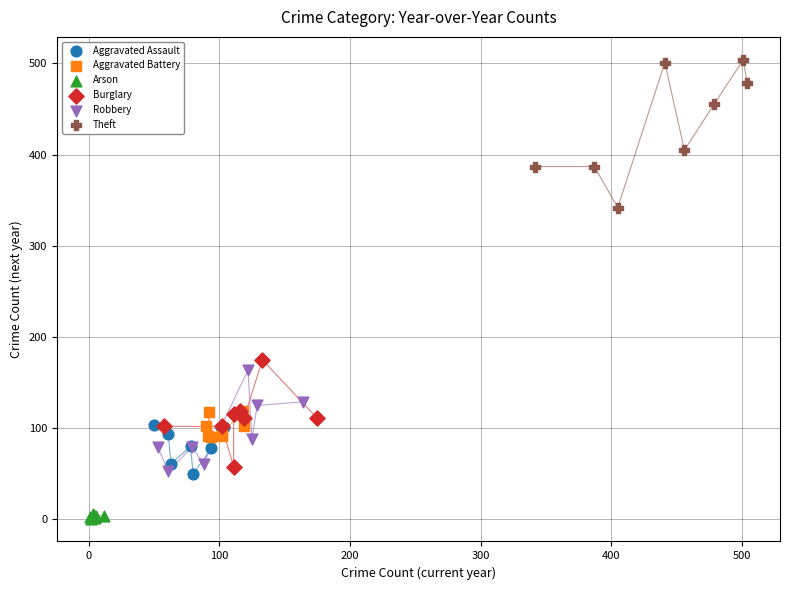

Which series contains the highest Y value?

Theft